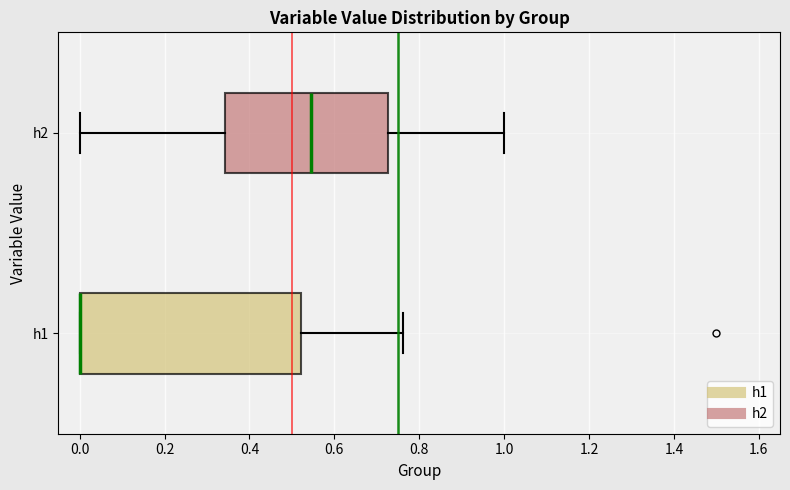

Reading bottom to top, read every box against the x-axis: the position of its median line, the range the box covers, and the ends of its whiskers. The values are not printed on the chart, so give them approximately, as read against the axis.

h1: median 0.00 (drawn on the box's left edge), box 0.00 to 0.52, whiskers 0.00 to 0.76
h2: median 0.54, box 0.34 to 0.72, whiskers 0.00 to 1.00